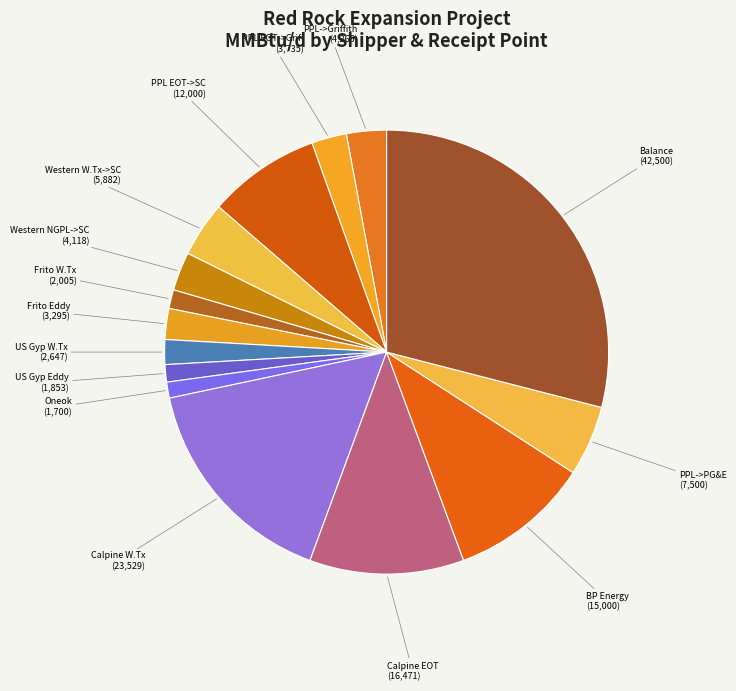

Count the number of slices in the pie.

15